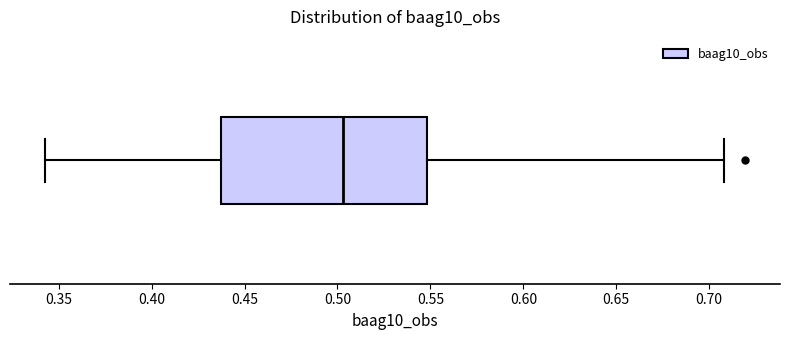

Where does the right whisker of the box end on the x-axis? The values are not printed on the chart, so give them approximately, as read against the axis.

0.710